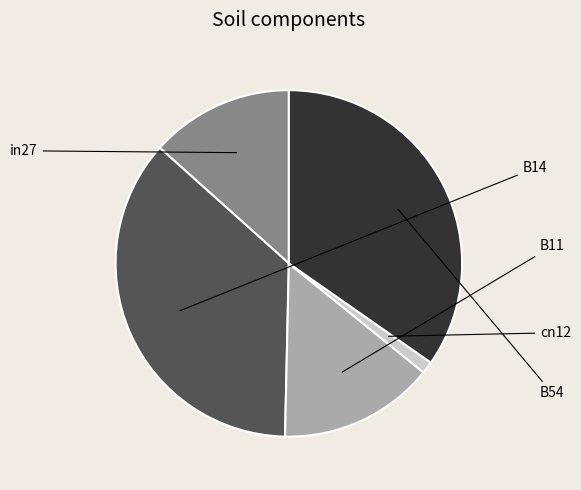

Is there any slice that represents more than half of the pie?

No